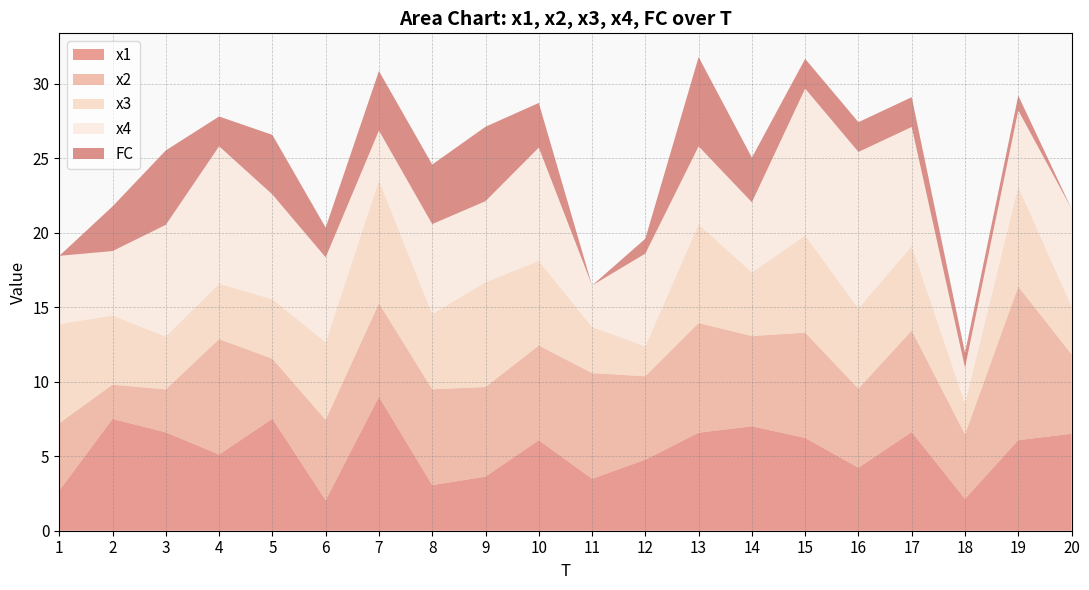

Reading right to left, what are all the values shown in this chart?

x1: 6.5	6.1	2.1	6.6	4.2	6.2	7.0	6.6	4.8	3.5	6.1	3.6	3.1	9.0	2.0	7.5	5.1	6.6	7.5	2.7
x2: 5.3	10.3	4.3	6.8	5.3	7.1	6.1	7.4	5.6	7.1	6.4	6.0	6.4	6.3	5.4	4.0	7.8	2.9	2.3	4.5
x3: 3.2	6.7	2.1	5.7	5.4	6.5	4.3	6.6	2.0	3.1	5.7	7.0	5.0	8.3	5.2	4.0	3.7	3.5	4.6	6.7
x4: 6.6	5.1	2.4	8.0	10.5	9.9	4.7	5.2	6.2	2.8	7.6	5.4	6.0	3.4	5.7	7.0	9.2	7.5	4.3	4.6
FC: 0.0	1.0	1.0	2.0	2.0	2.0	3.0	6.0	1.0	0.0	3.0	5.0	4.0	4.0	2.0	4.0	2.0	5.0	3.0	0.0